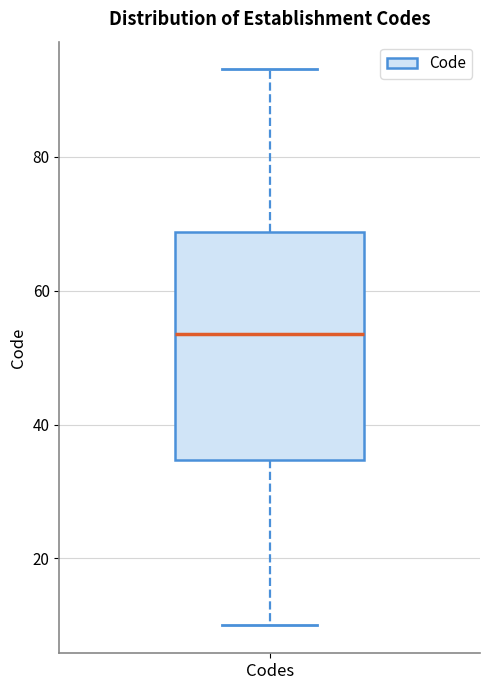

Read this box plot against the y-axis: the position of the median line, the range covered by the box, and the ends of both whiskers. The values are not printed on the chart, so give them approximately, as read against the axis.

median 54, box 34 to 68, whiskers 10 to 94